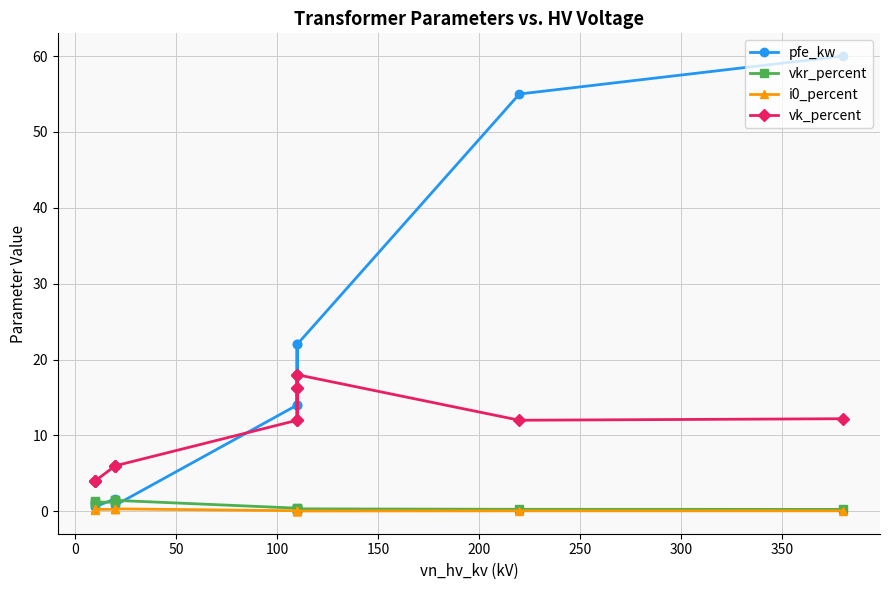

What is the average value of the i0_percent series?

0.1